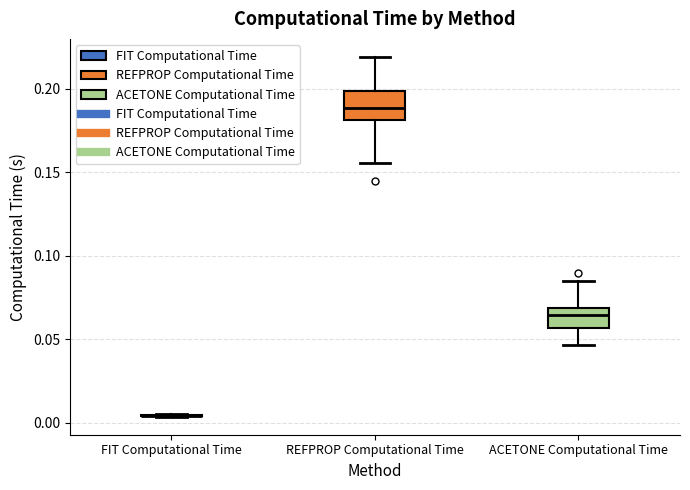

Which box is the tallest, from its lower edge to its upper edge?

REFPROP Computational Time